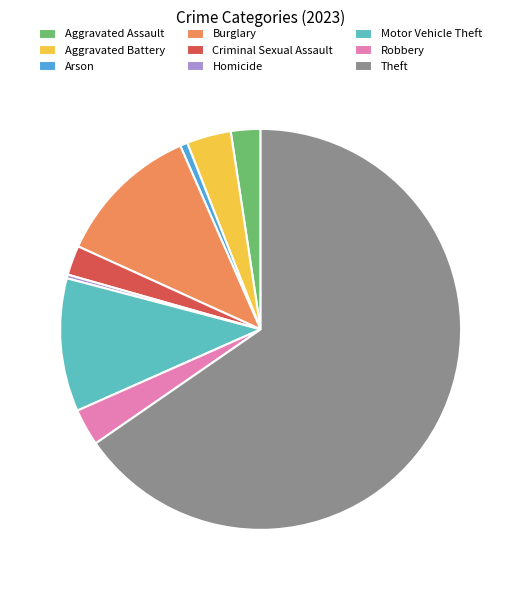

Which category accounts for the majority?

Theft